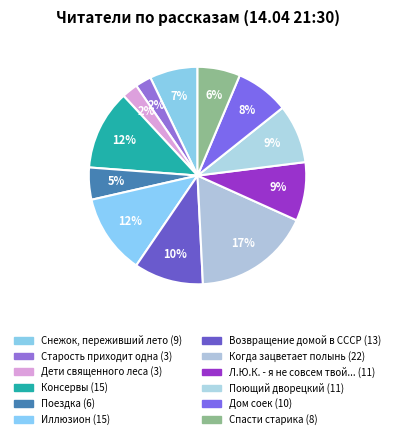

Which slice is the smallest?

Старость приходит одна